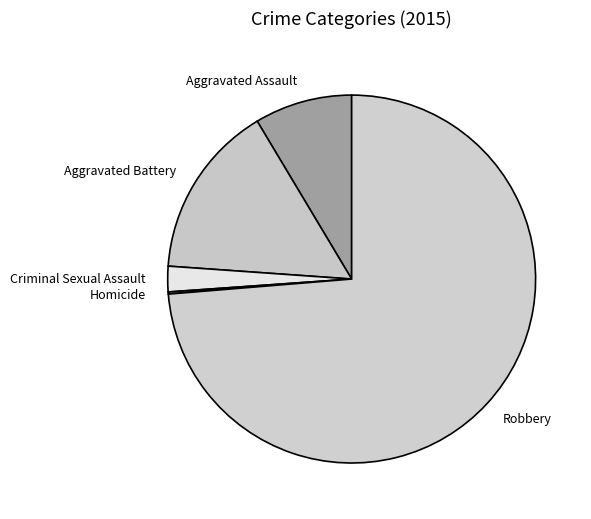

Which slice represents more than half of the pie?

Robbery